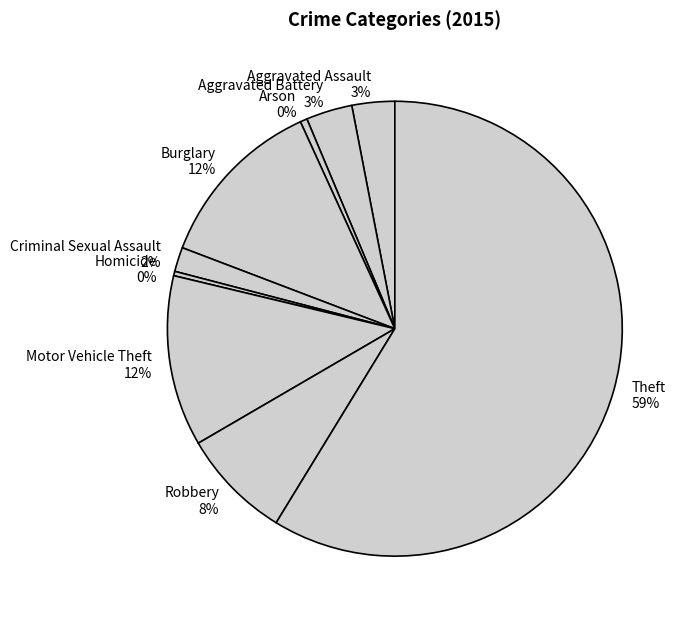

What is the largest slice in the pie chart?

Theft